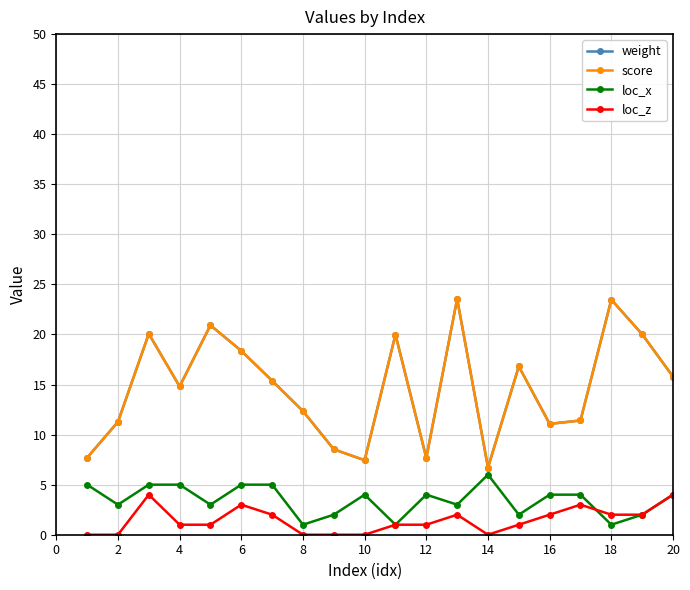

Does the chart have visible grid lines?

Yes